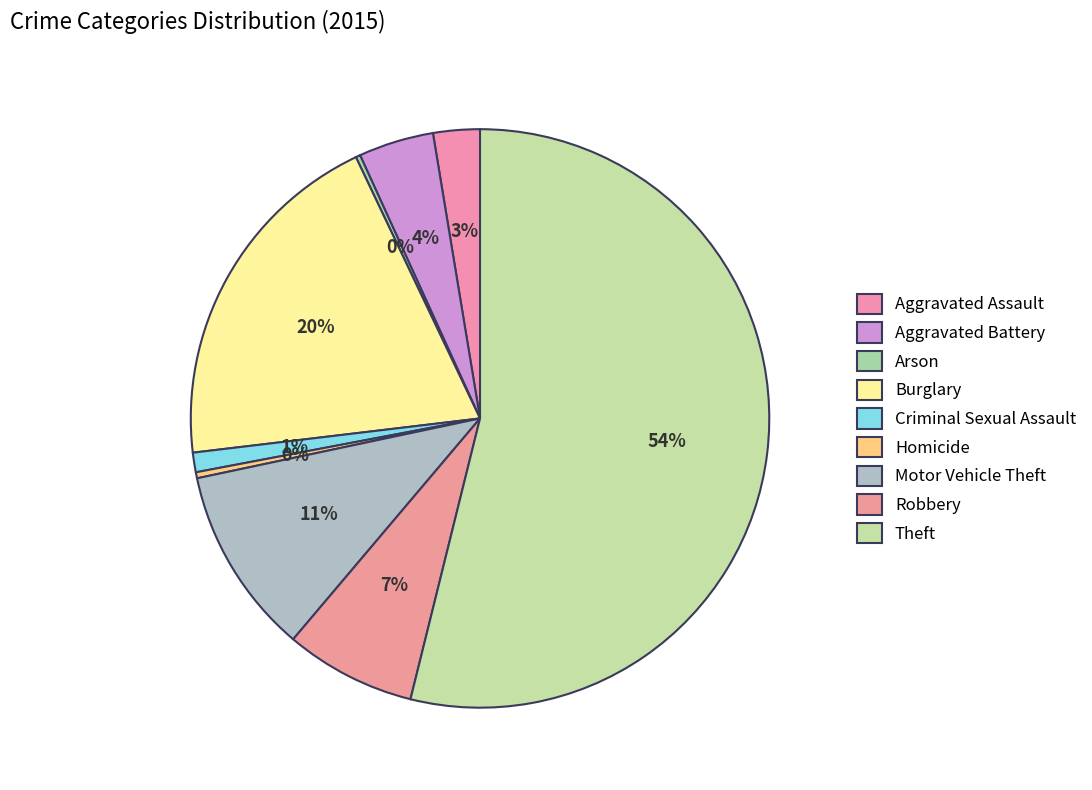

Rank the categories by value from highest to lowest.

Theft, Burglary, Motor Vehicle Theft, Robbery, Aggravated Battery, Aggravated Assault, Criminal Sexual Assault, Homicide, Arson